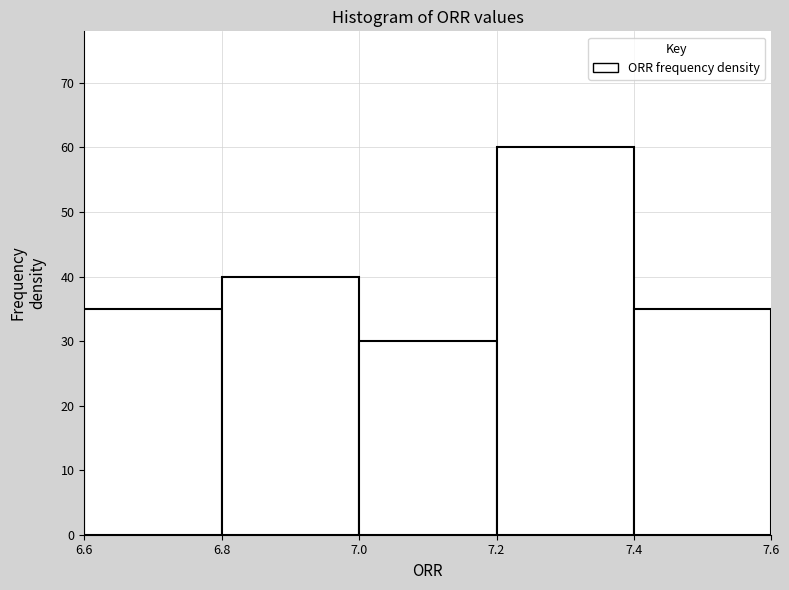

What is the height of the bar covering 7.4 to 7.6 on the x-axis? The values are not printed on the chart, so give them approximately, as read against the axis.

35